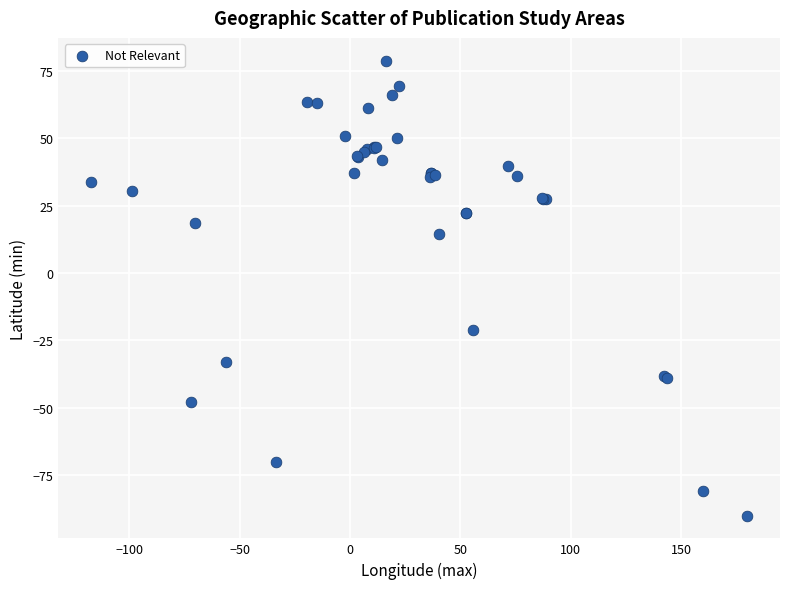

What Y value in the scatter plot is closest to -5?

-21.3